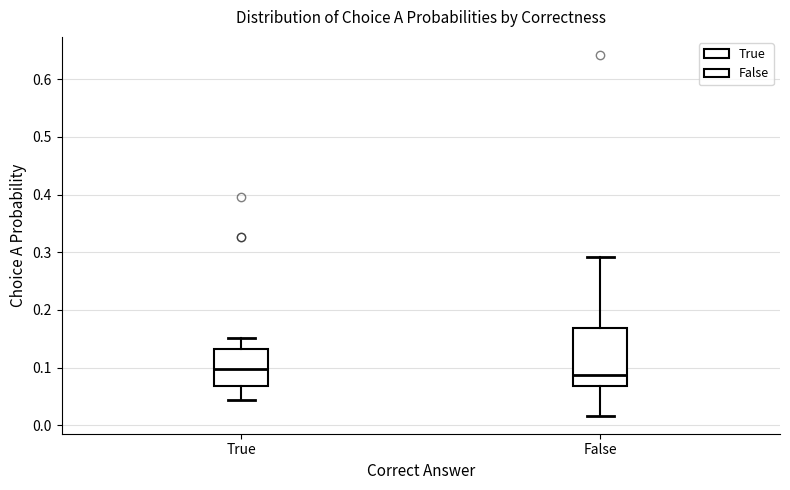

Where does the median line of the box for False sit on the y-axis? The values are not printed on the chart, so give them approximately, as read against the axis.

0.09